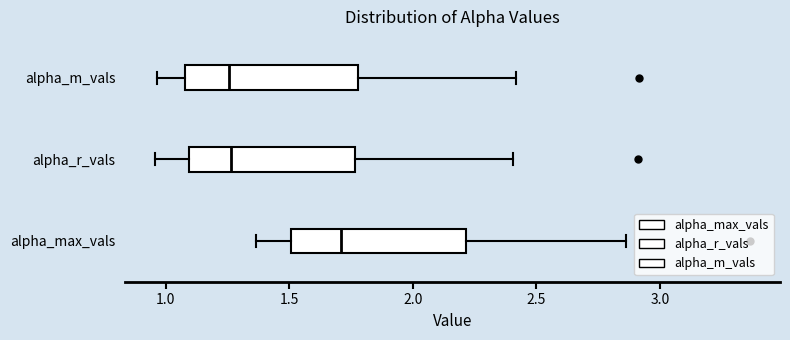

Where does the left whisker of the box for alpha_r_vals end on the x-axis? The values are not printed on the chart, so give them approximately, as read against the axis.

0.95